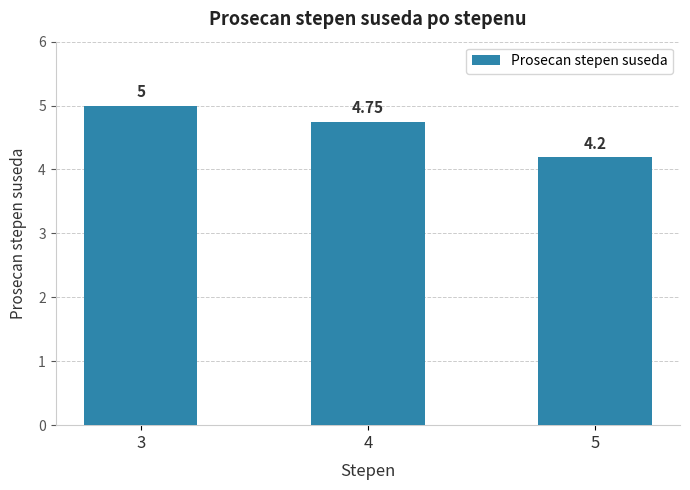

True or false: the data shows 5.0 at 3.

True